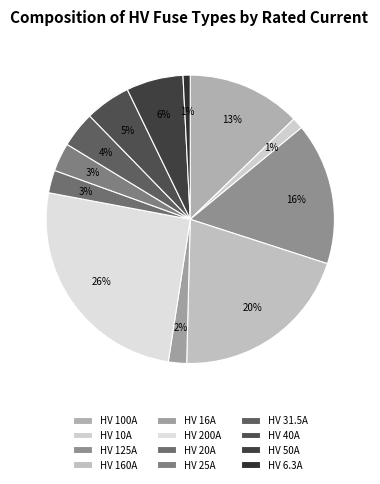

Is there a majority slice in this chart?

No